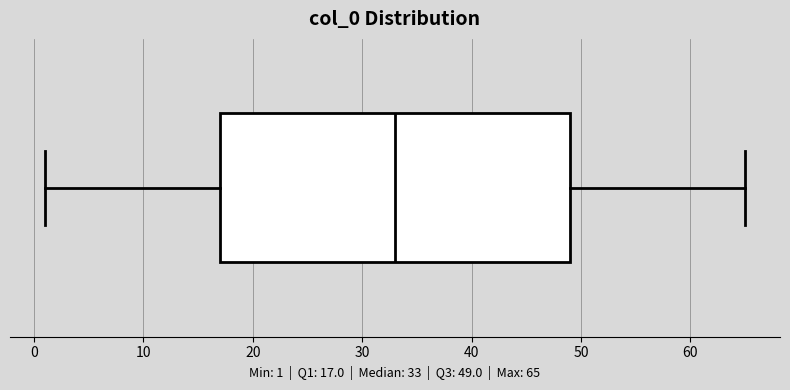

Where is the right edge of the box on the x-axis? The values are not printed on the chart, so give them approximately, as read against the axis.

49